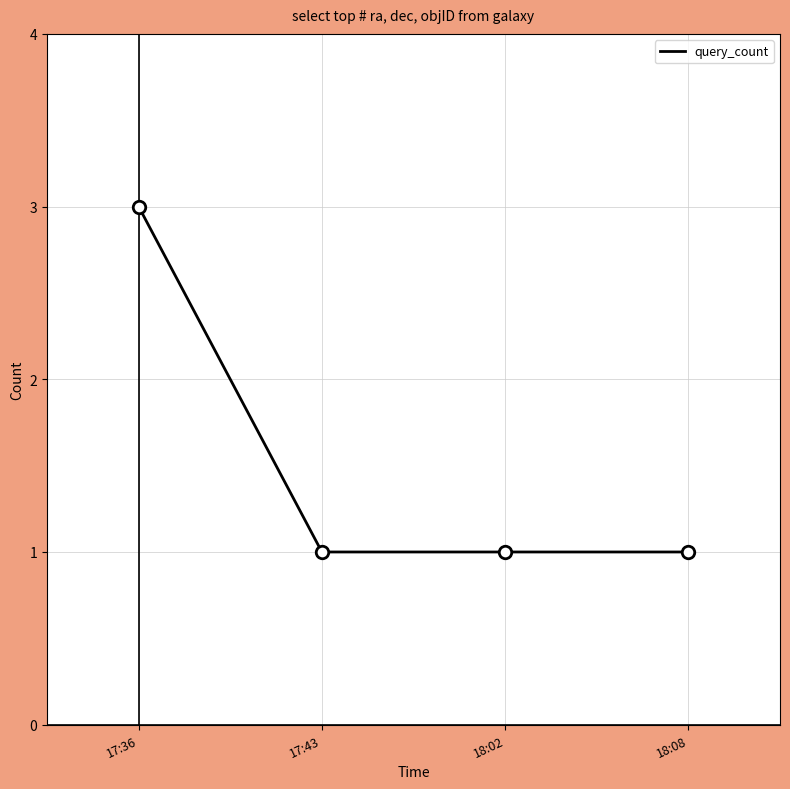

What is the minimum value shown in the chart?

1